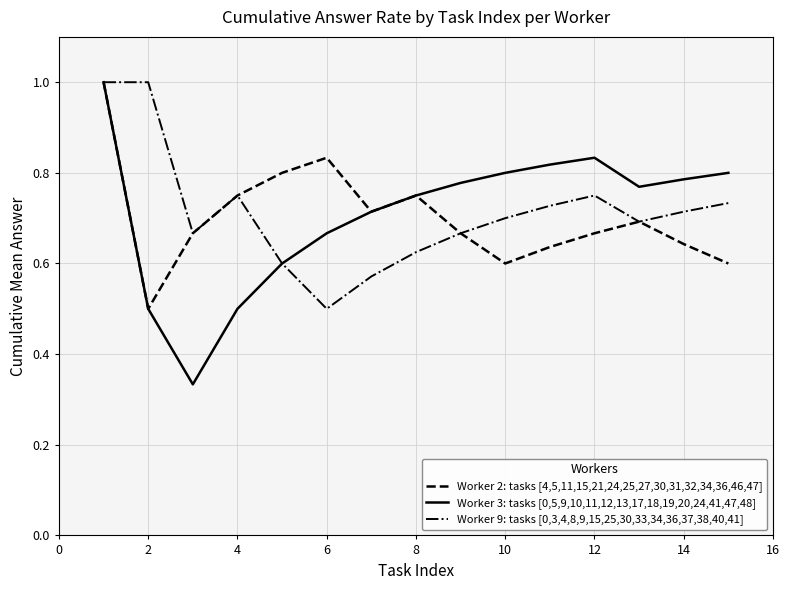

Which series has the widest spread of values?

Worker 3: tasks [0,5,9,10,11,12,13,17,18,19,20,24,41,47,48]